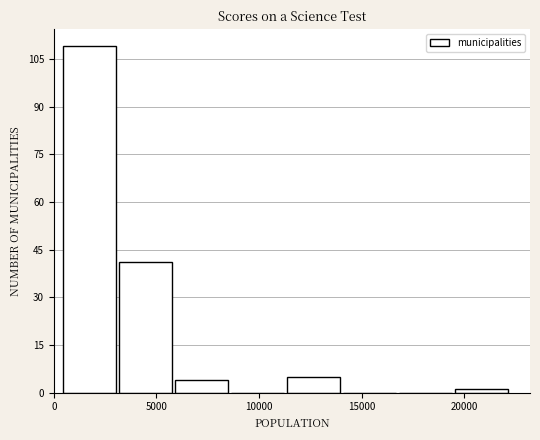

Reading left to right, list every bar in this chart as the range it spans on the x-axis followed by its height. Neither the bar edges nor the heights are printed on the chart, so give them approximately, as read against the axes.

500 to 3000: 110
3000 to 6000: 42
6000 to 8500: 4
8500 to 11500: 0
11500 to 14000: 6
14000 to 16500: 0
16500 to 19500: 0
19500 to 22000: under 2